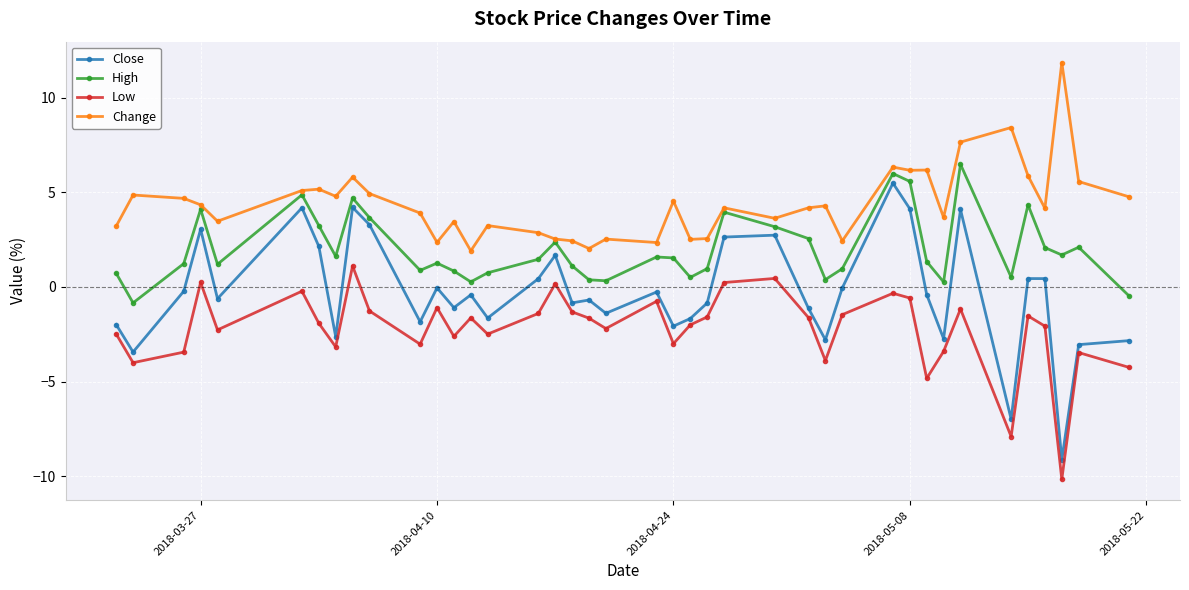

True or false: Change and Close intersect in this chart.

False